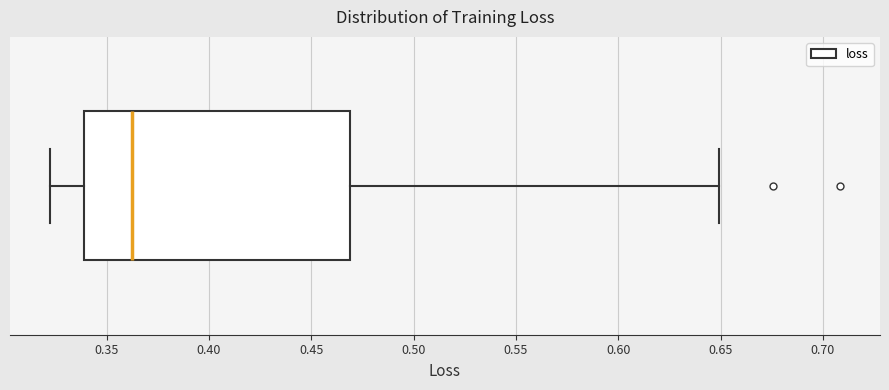

Read this box plot against the x-axis: the position of the median line, the range covered by the box, and the ends of both whiskers. The values are not printed on the chart, so give them approximately, as read against the axis.

median 0.36, box 0.34 to 0.47, whiskers 0.32 to 0.65